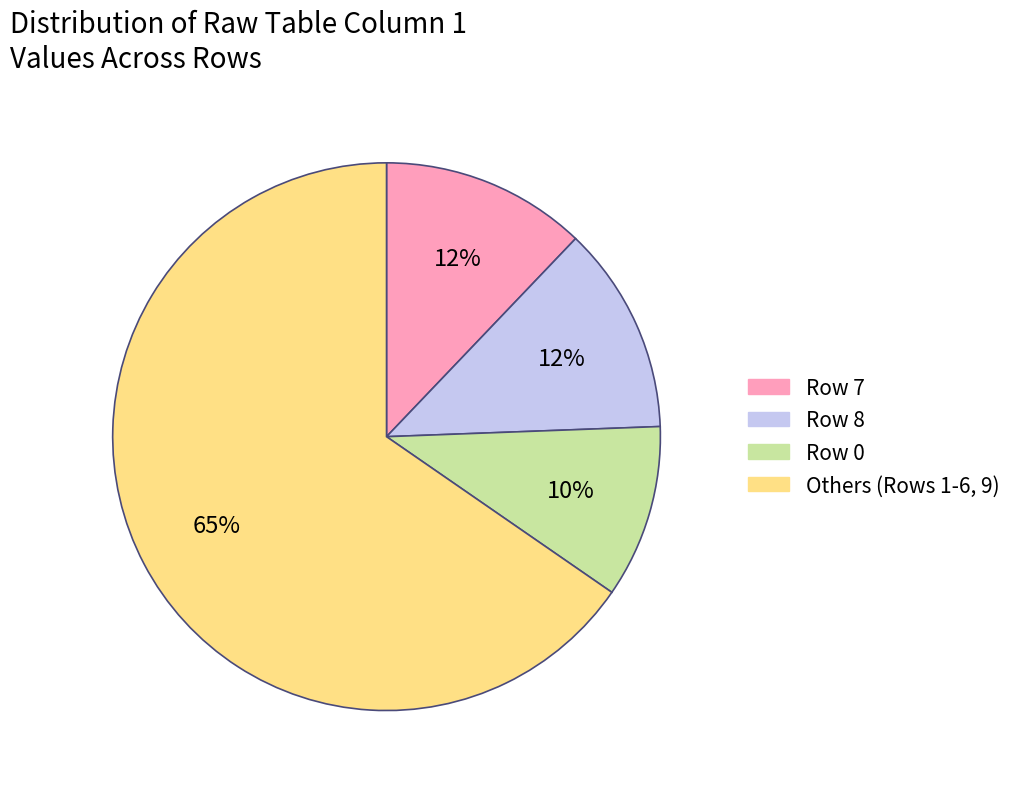

Is there a majority slice in this chart?

Yes